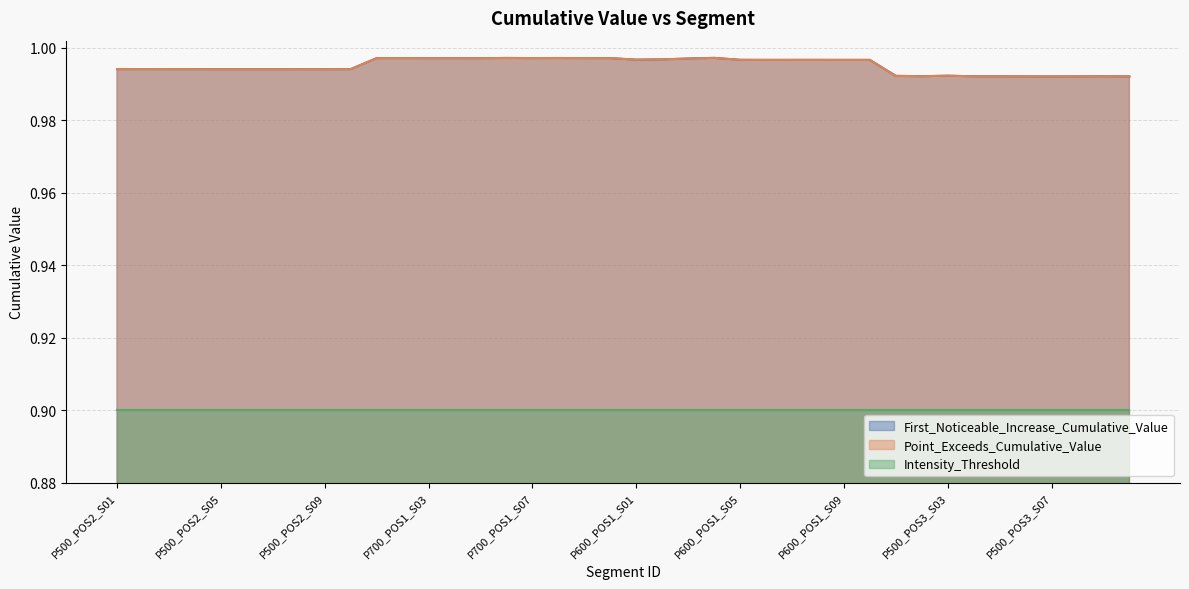

True or false: First_Noticeable_Increase_Cumulative_Value and Point_Exceeds_Cumulative_Value cross at least once.

False